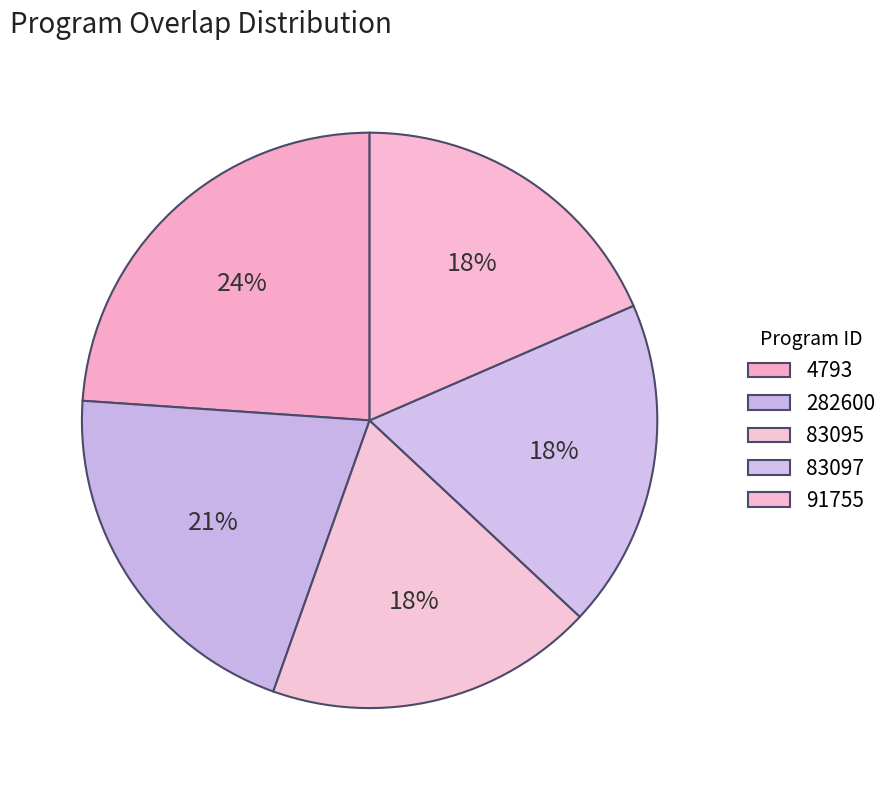

True or false: 91755 accounts for 18% of the total.

True